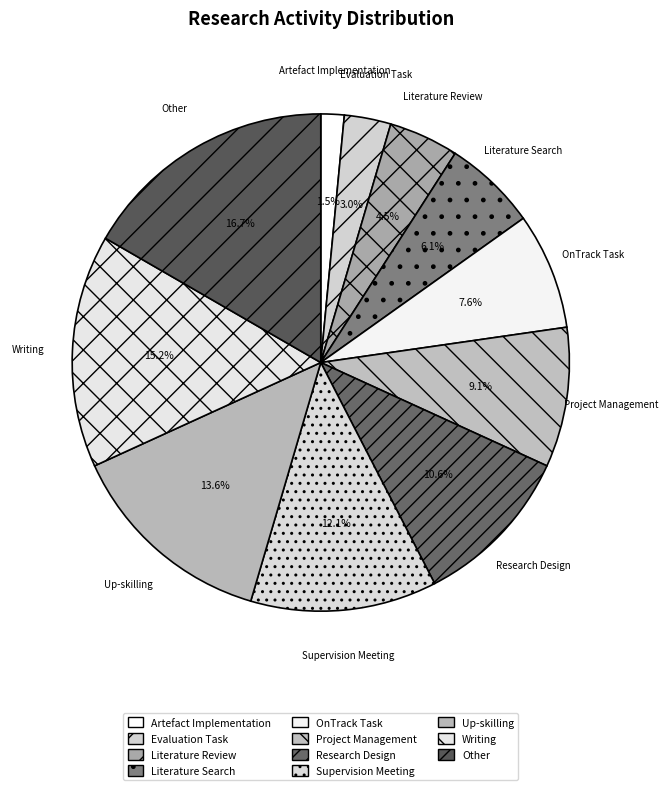

Combined, do Writing and Supervision Meeting account for over 50%?

No